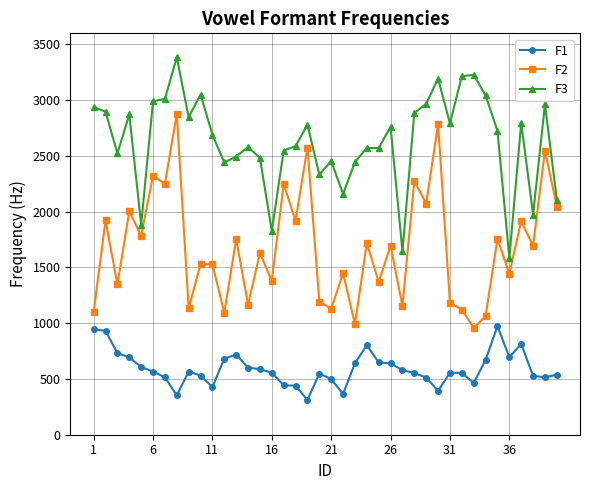

What is the smallest value displayed?

312